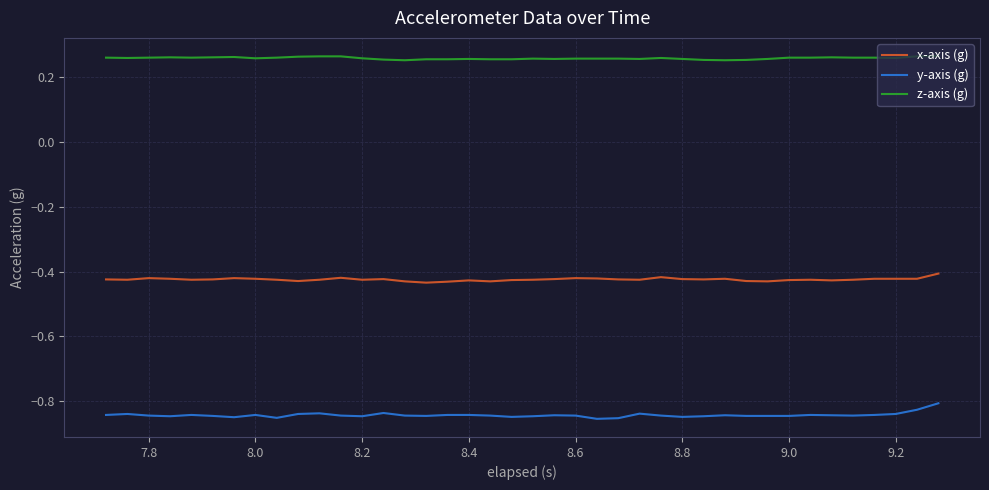

Which series has the largest total across all categories?

z-axis (g)